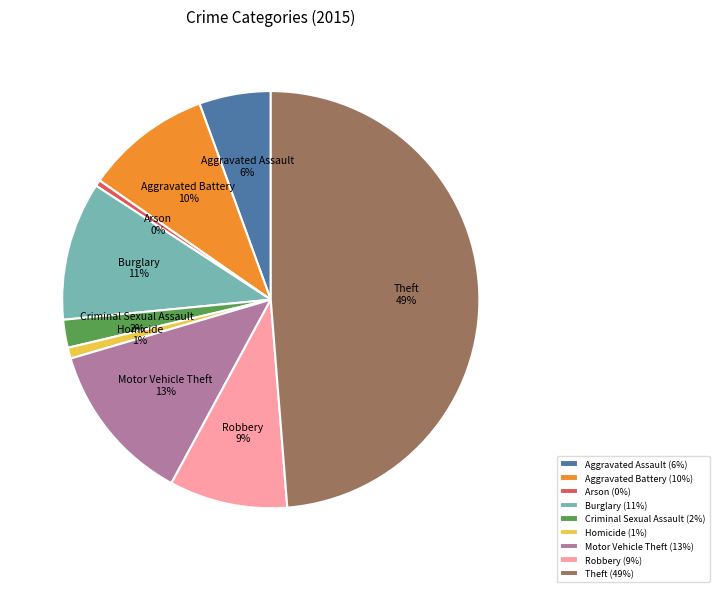

How many slices are in this pie chart?

9